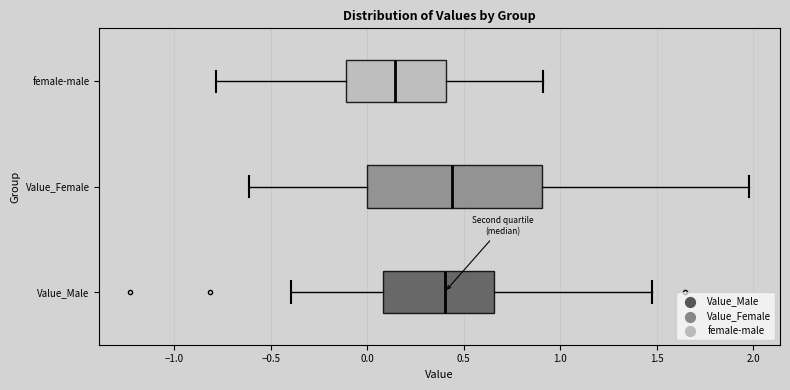

Reading bottom to top, read every box against the x-axis: the position of its median line, the range the box covers, and the ends of its whiskers. The values are not printed on the chart, so give them approximately, as read against the axis.

Value_Male: median 0.40, box 0.10 to 0.65, whiskers -0.40 to 1.45
Value_Female: median 0.45, box 0.00 to 0.90, whiskers -0.60 to 2.00
female-male: median 0.15, box -0.10 to 0.40, whiskers -0.80 to 0.90